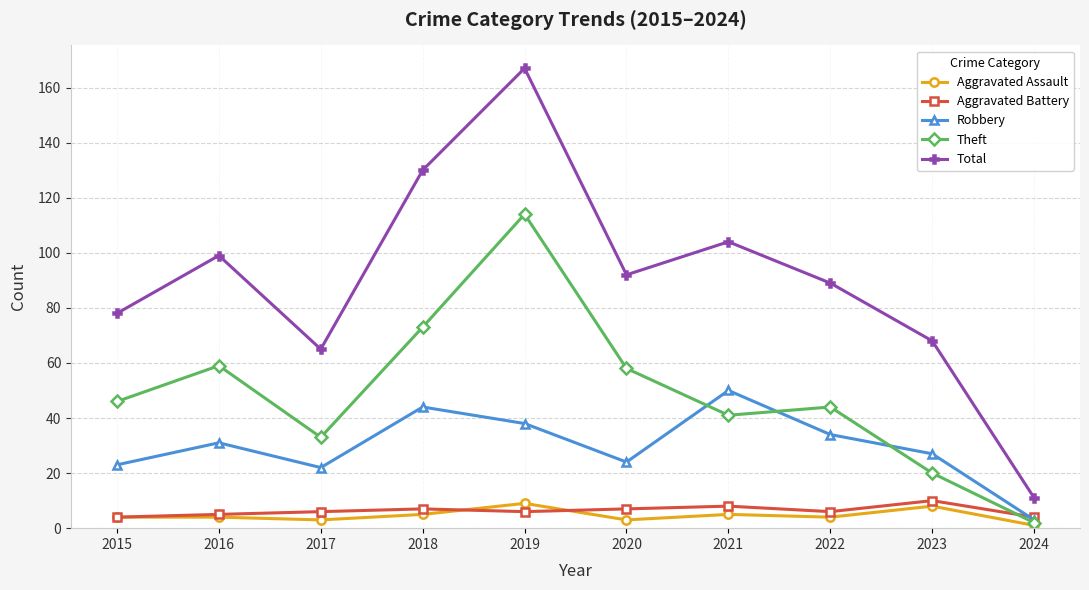

Rank the categories by Total value from highest to lowest.

2019, 2018, 2021, 2016, 2020, 2022, 2015, 2023, 2017, 2024